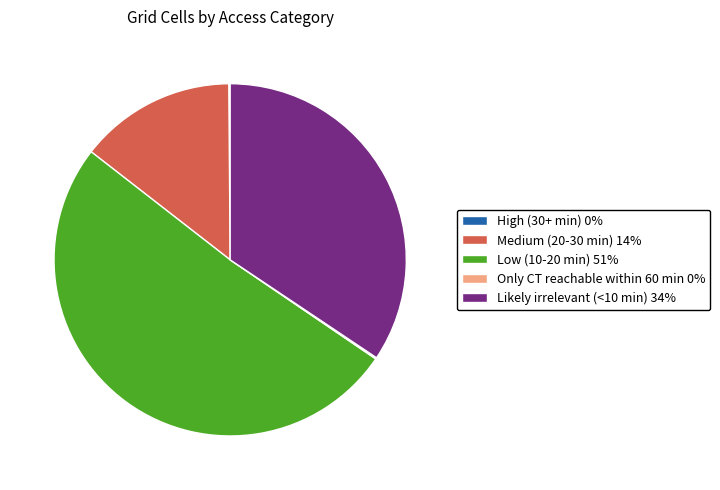

Is the sum of Likely irrelevant (<10 min) and Medium (20-30 min) greater than half?

No